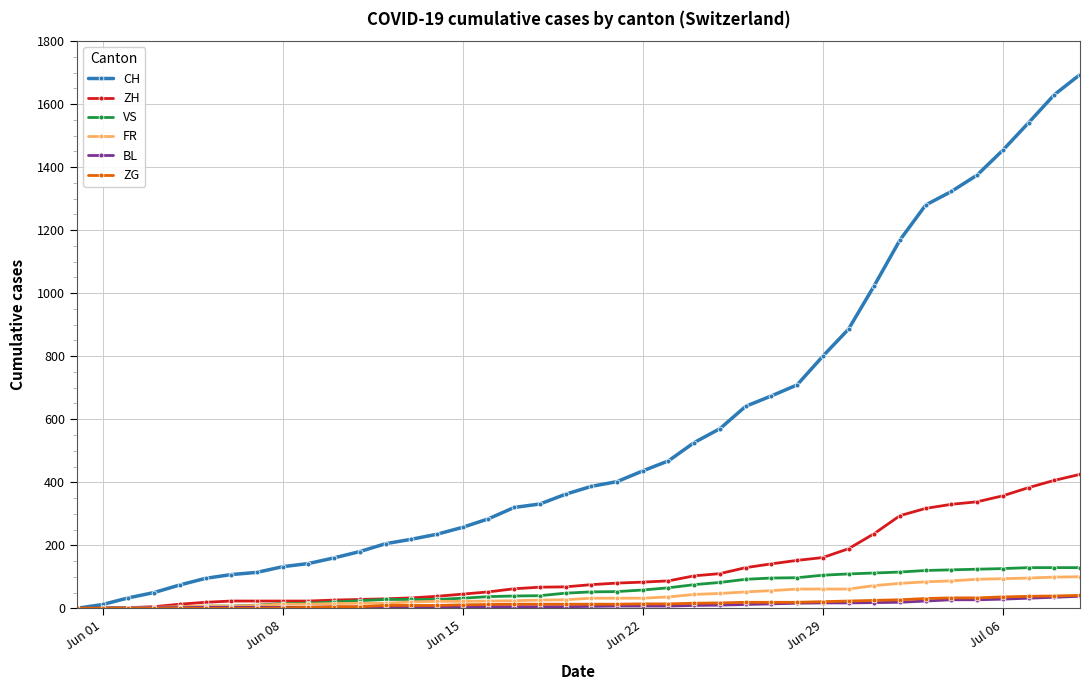

Which series has the widest spread of values?

CH